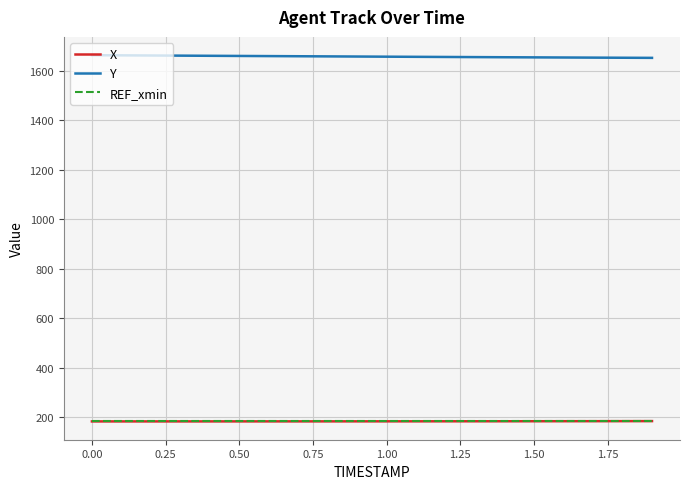

What is the maximum value shown in the chart?

1664.1